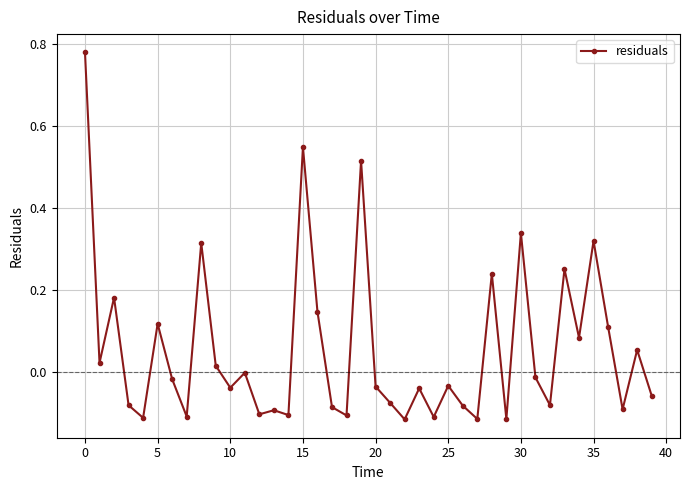

What is the difference between the maximum and minimum values?

0.9